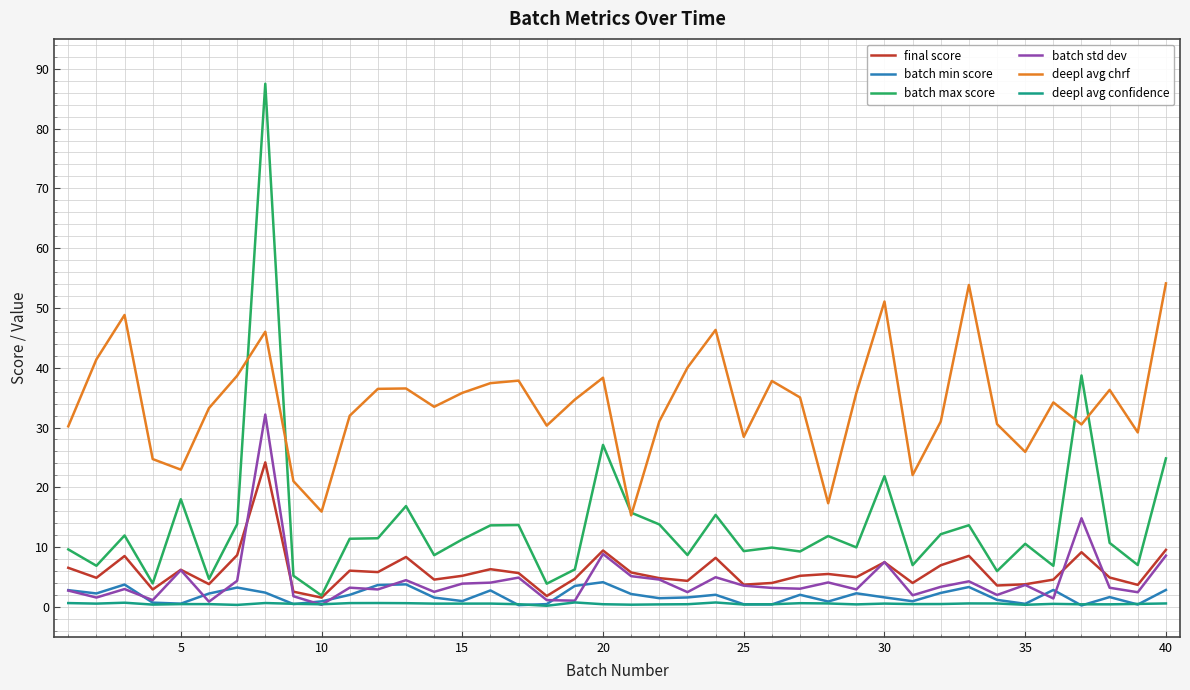

Which series has the largest range (max minus min)?

batch max score